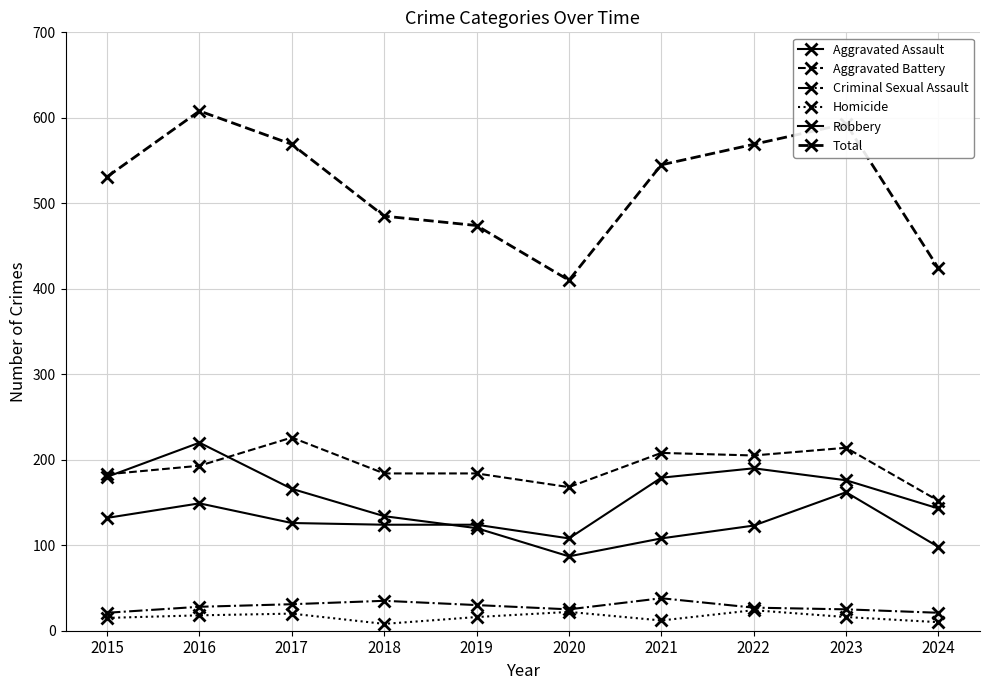

How many values in the Aggravated Assault series are below 143?

5